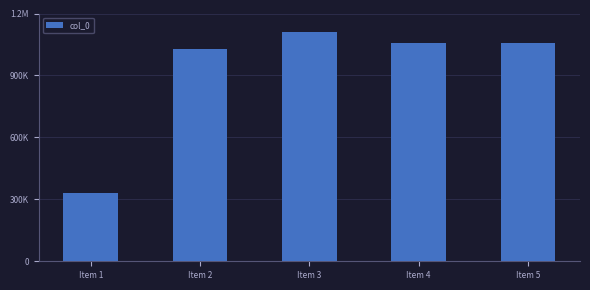

Rank the categories by value from highest to lowest.

Item 3, Item 4, Item 5, Item 2, Item 1